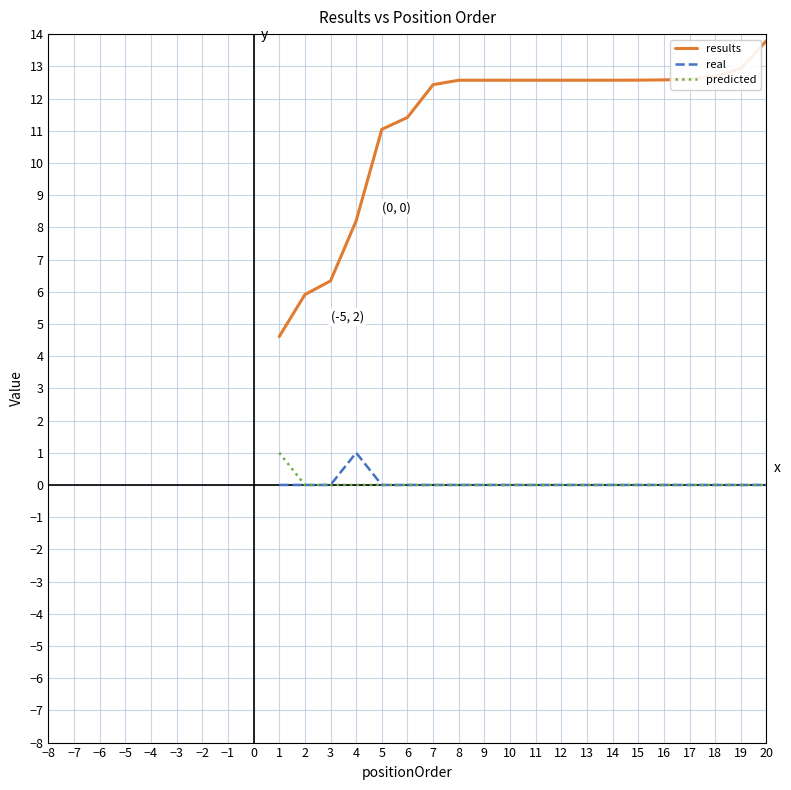

What is the difference between the maximum and minimum values in the predicted series?

1.0